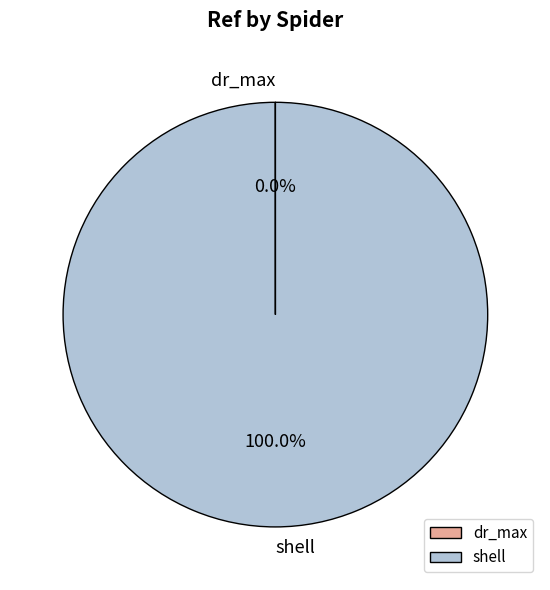

Which category has the biggest portion of the pie?

shell